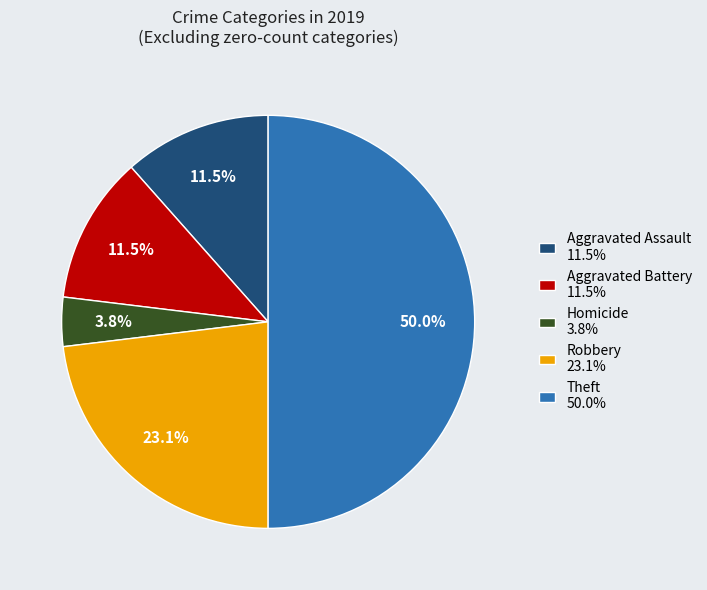

What is the ratio of the value at Aggravated Battery 11.5% to the value at Aggravated Assault 11.5%?

1.0